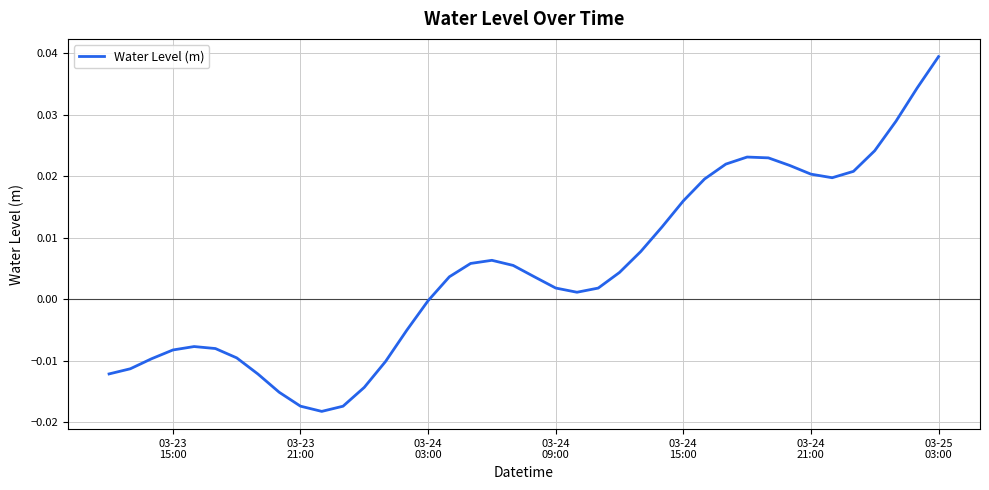

How many lines are shown in the chart?

1